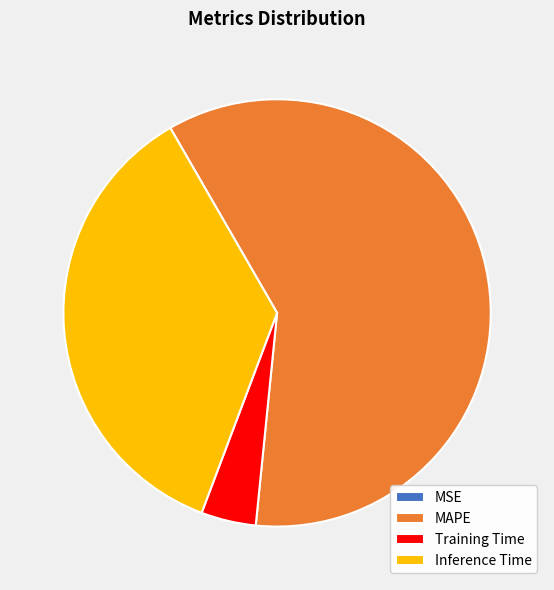

Which slice is the largest?

MAPE